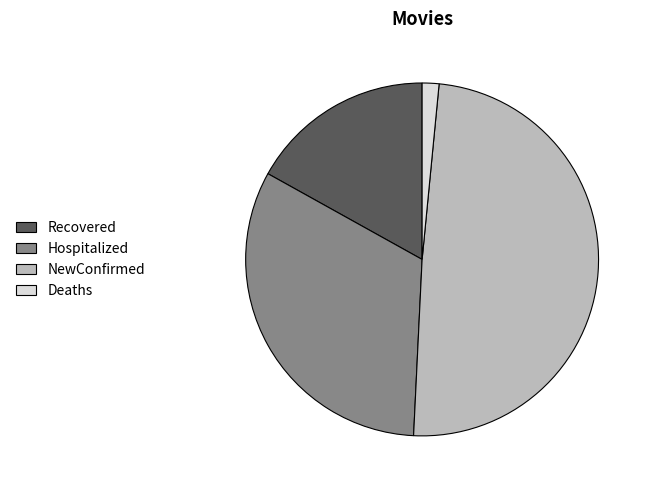

How many slices are in this pie chart?

4